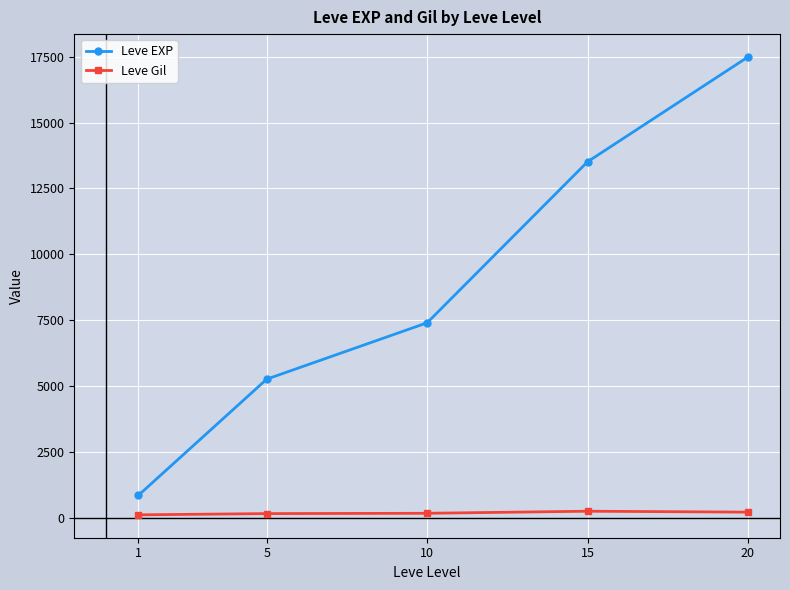

How many lines are shown in the chart?

2